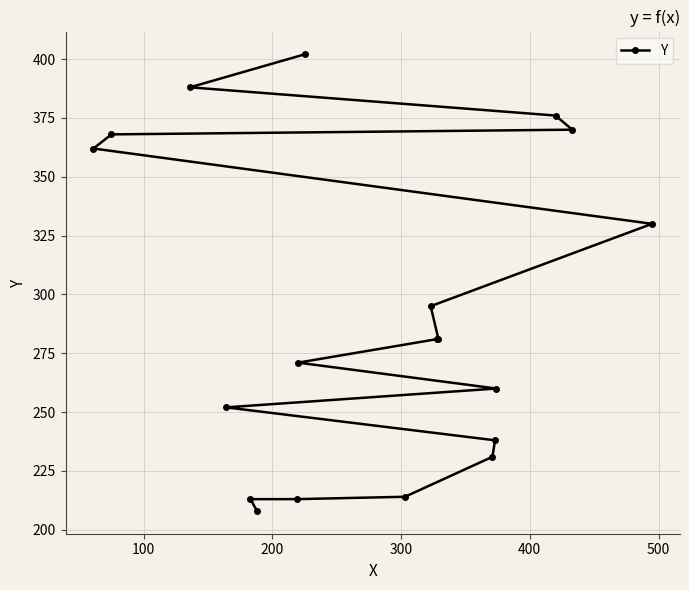

What is the value of the 8th point from the left?

271